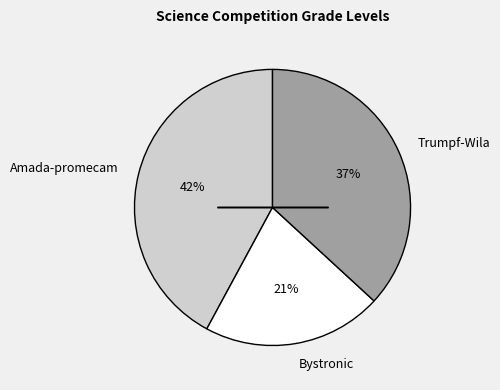

To the nearest percent, what is the average slice percentage?

33%